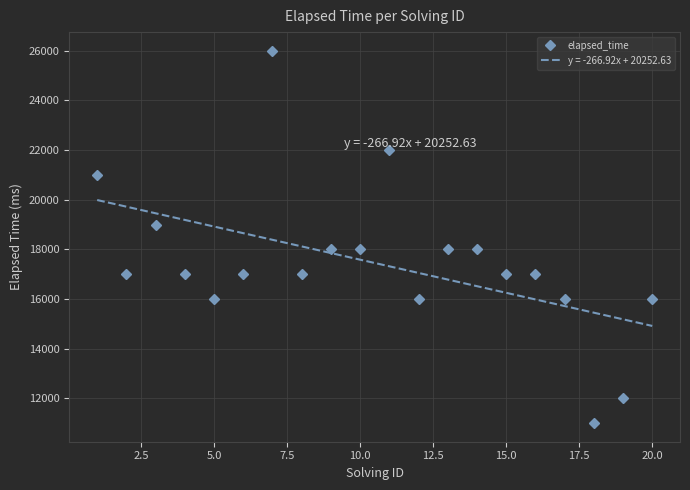

What is the minimum value for elapsed_time?

11000